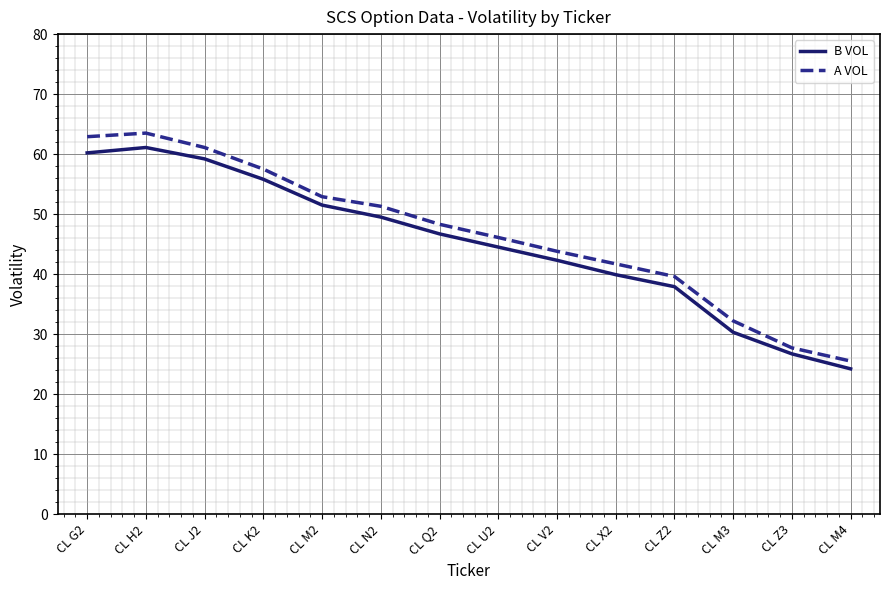

True or false: B VOL and A VOL intersect in this chart.

False